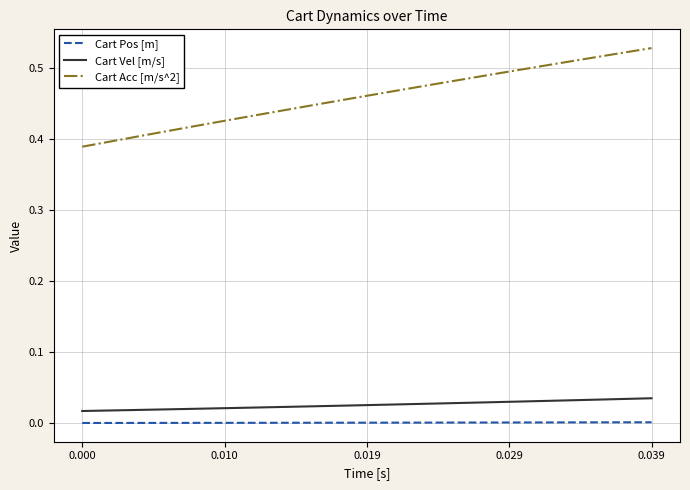

What are all the series names shown in the legend?

Cart Pos [m], Cart Vel [m/s], Cart Acc [m/s^2]